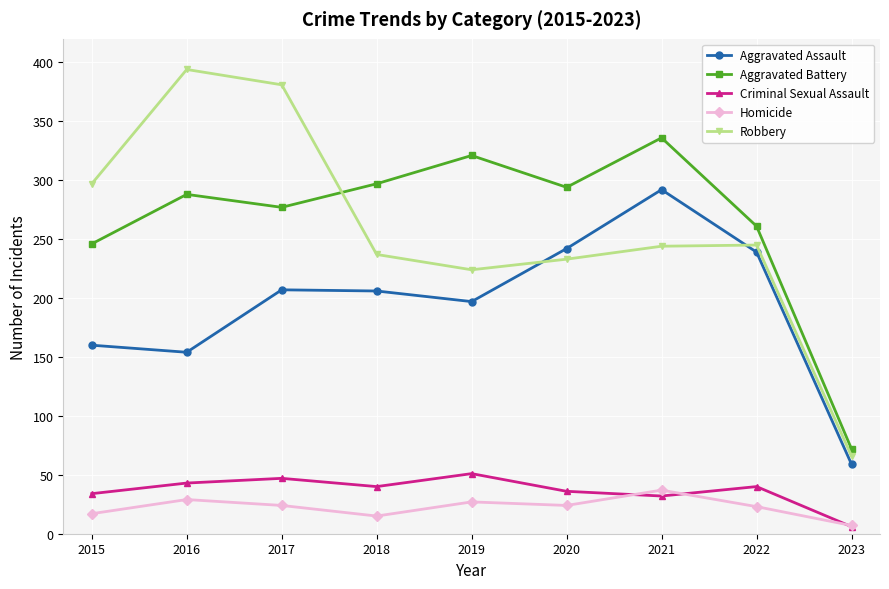

Is this an area chart (filled region under the line)?

No